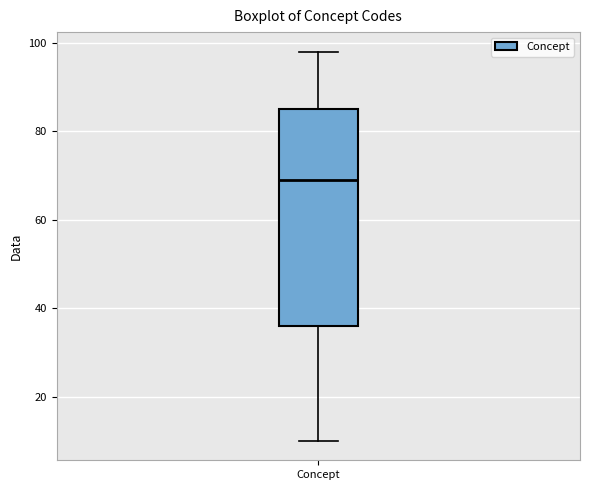

Where is the upper edge of the box for Concept on the y-axis? The values are not printed on the chart, so give them approximately, as read against the axis.

86